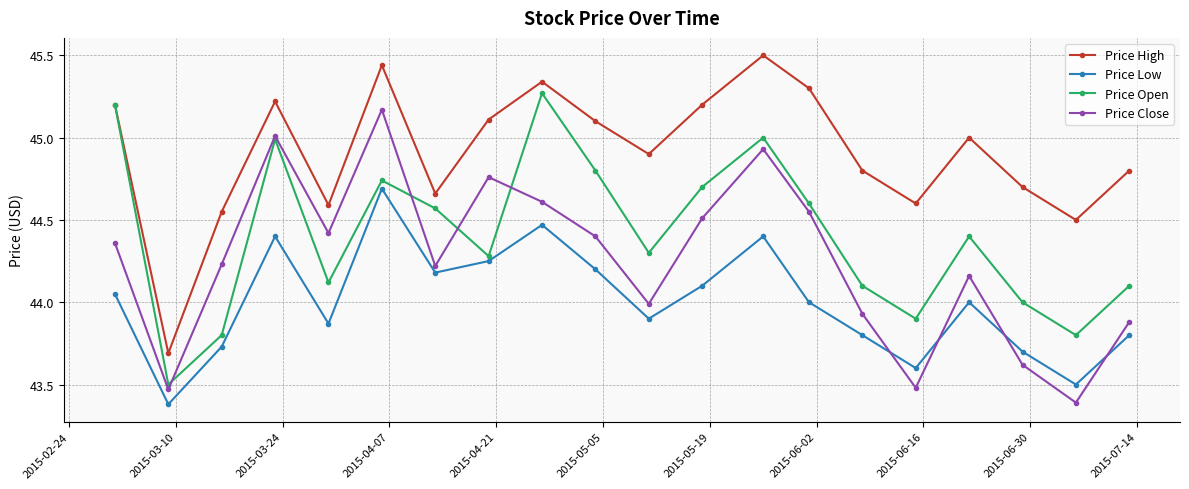

True or false: Price Close and Price Low intersect in this chart.

True